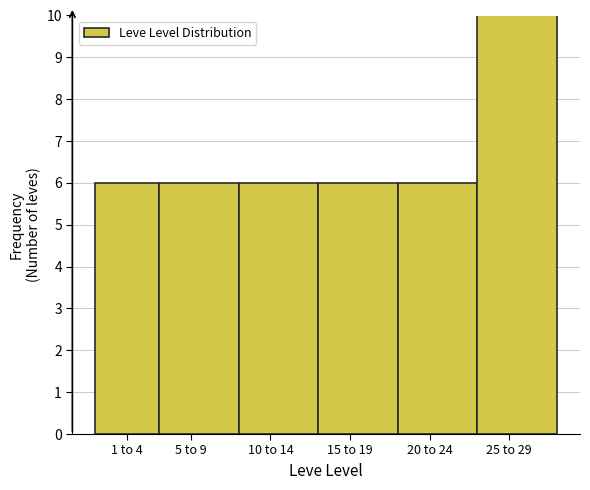

Reading left to right, extract all data points from this chart.

1 to 4=6	5 to 9=6	10 to 14=6	15 to 19=6	20 to 24=6	25 to 29=10